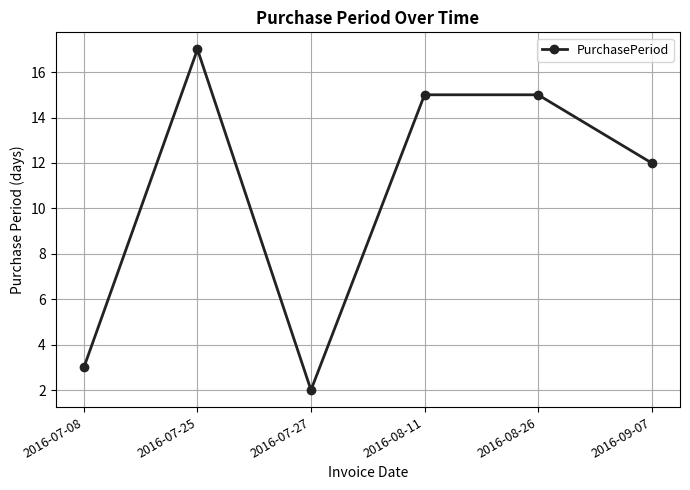

Between 2016-08-11 and 2016-09-07, which is larger?

2016-08-11